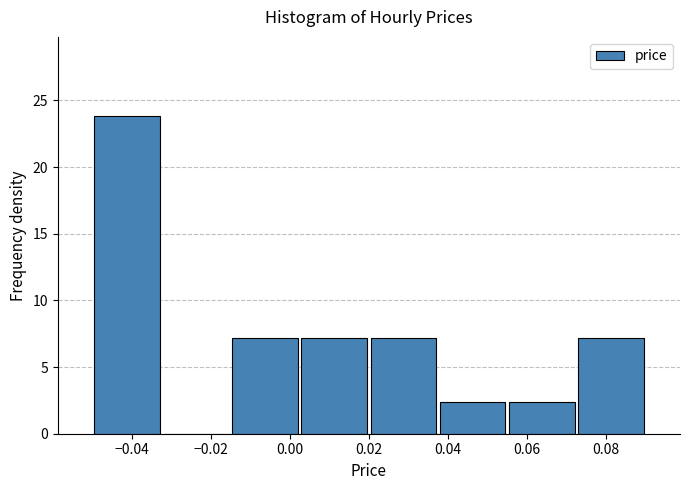

Over which range of the x-axis is the bar tallest?

-0.050 to -0.032